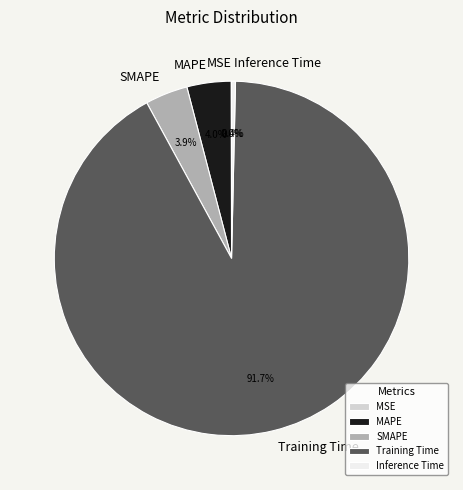

What is the largest slice in the pie chart?

Training Time